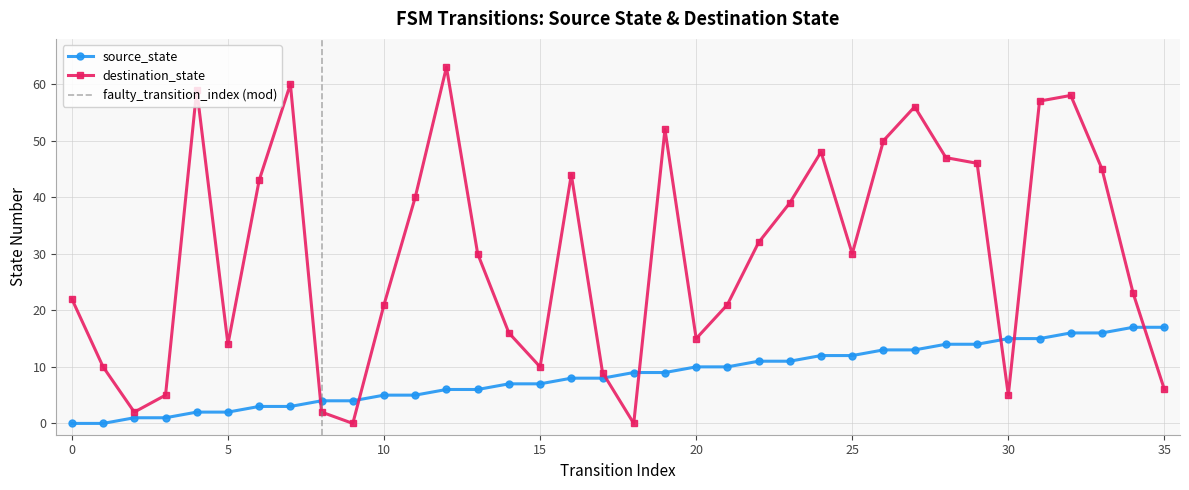

What is the difference between the source_state values at 10 and 12?

1